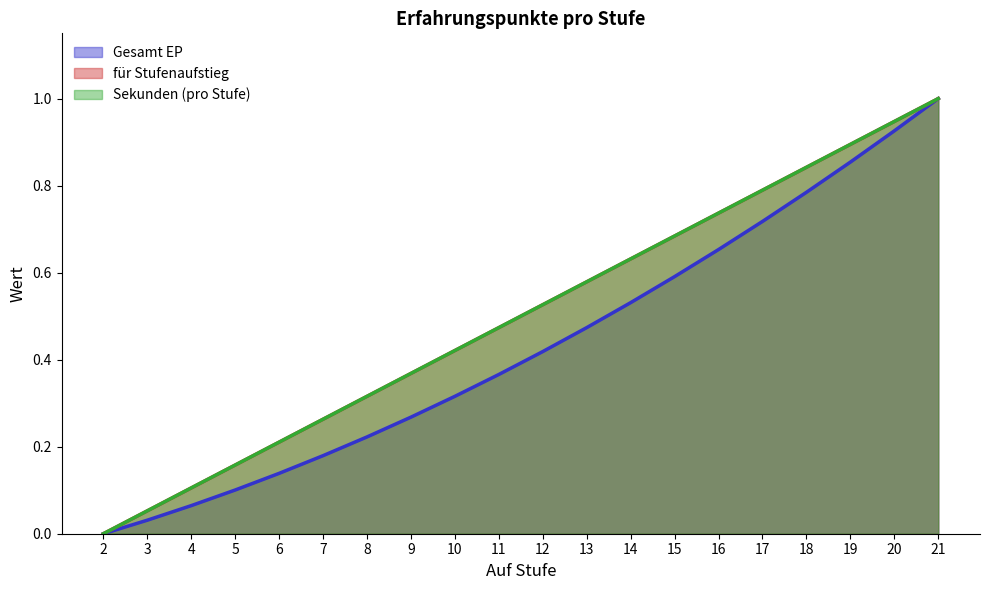

Reading right to left, extract all data points from this chart.

Gesamt EP: 1.0	0.9	0.9	0.8	0.7	0.7	0.6	0.5	0.5	0.4	0.4	0.3	0.3	0.2	0.2	0.1	0.1	0.1	0.0	0.0
für Stufenaufstieg: 1.0	0.9	0.9	0.8	0.8	0.7	0.7	0.6	0.6	0.5	0.5	0.4	0.4	0.3	0.3	0.2	0.2	0.1	0.1	0.0
Sekunden (pro Stufe): 1.0	0.9	0.9	0.8	0.8	0.7	0.7	0.6	0.6	0.5	0.5	0.4	0.4	0.3	0.3	0.2	0.2	0.1	0.1	0.0